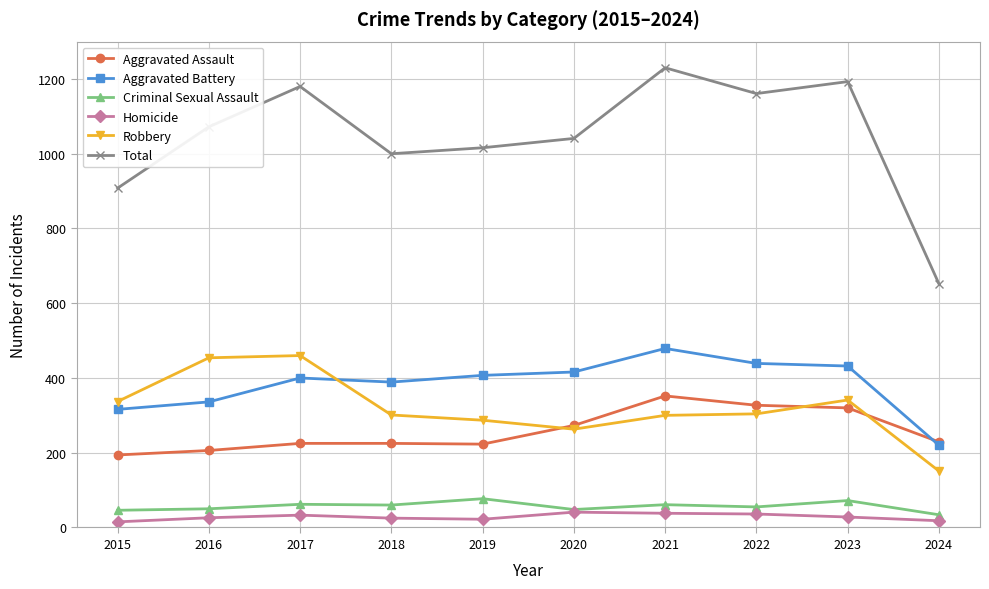

How many data points in Homicide are less than 28?

5